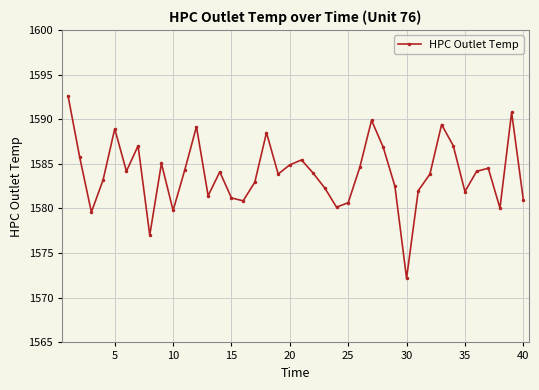

True or false: there are more than 0 points higher than both neighbors.

True